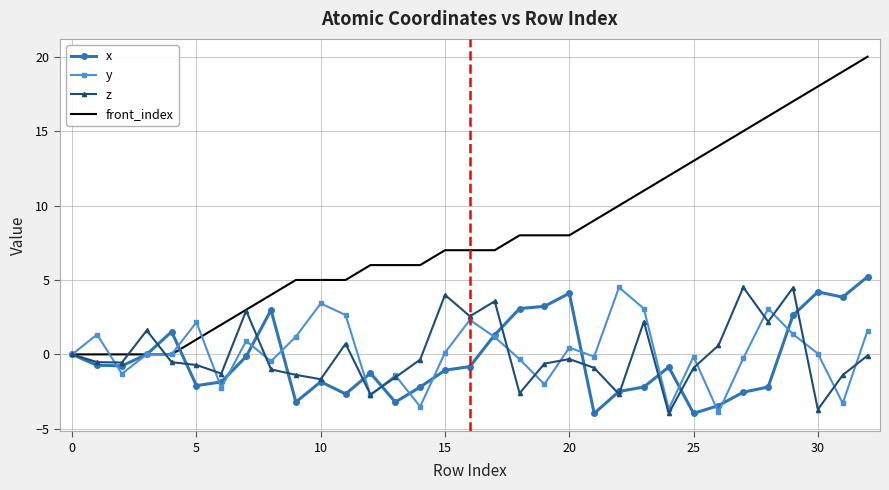

Which series has the largest range (max minus min)?

front_index